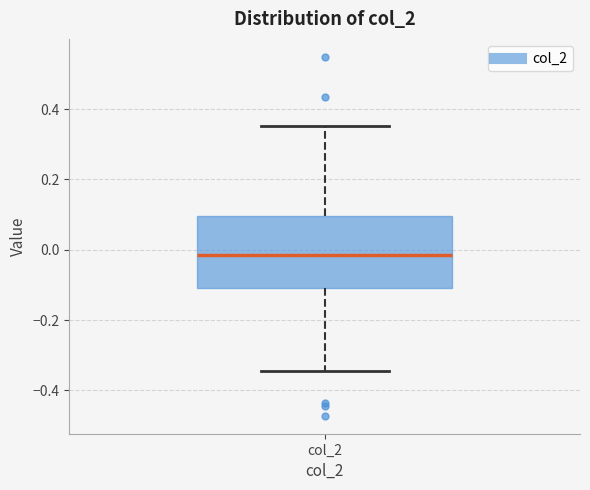

Read this box plot against the y-axis: the position of the median line, the range covered by the box, and the ends of both whiskers. The values are not printed on the chart, so give them approximately, as read against the axis.

median -0.02, box -0.10 to 0.10, whiskers -0.34 to 0.36